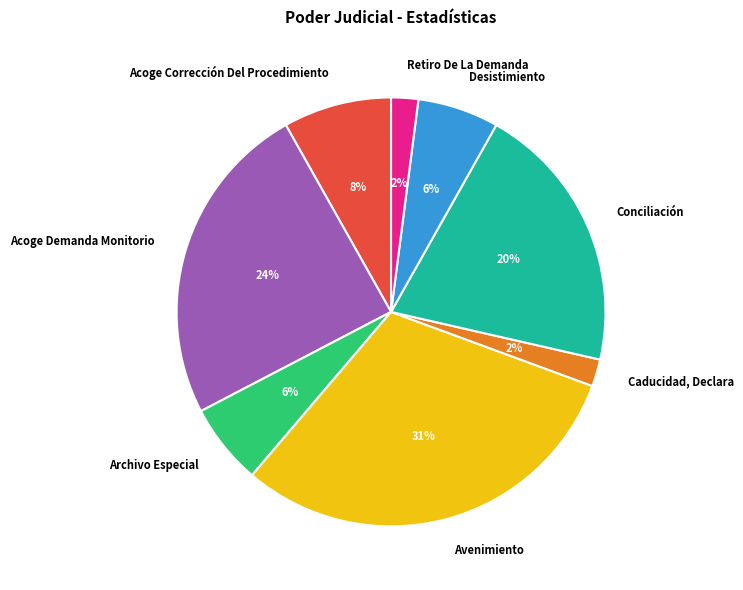

Is there any slice that represents more than half of the pie?

No